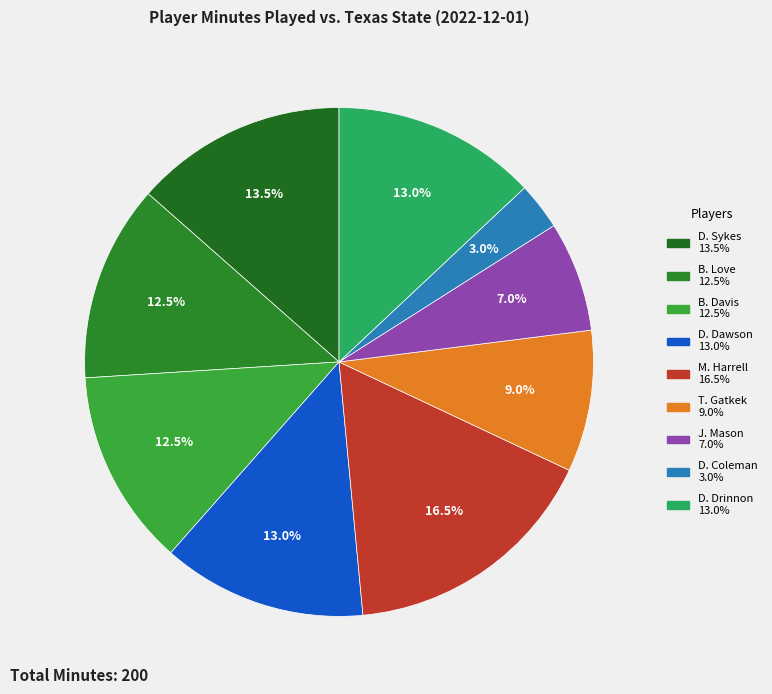

Is it true that D. Coleman is 3% of the pie?

True